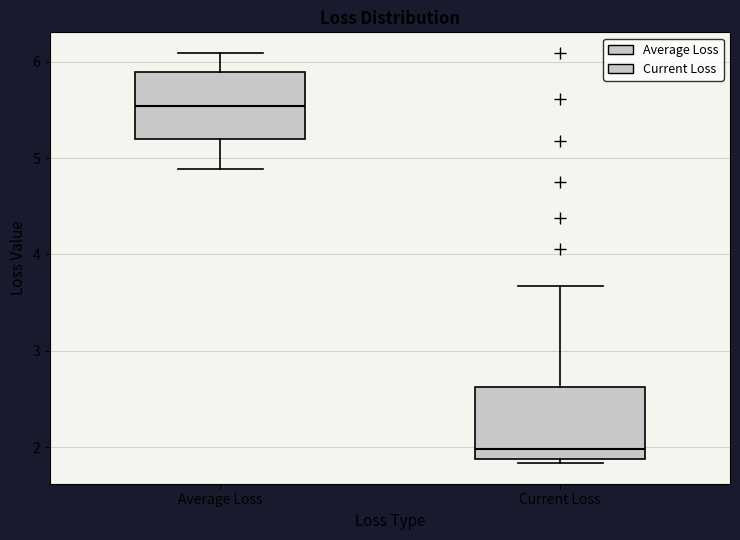

Reading left to right, transcribe this box plot: for each box, give where its median line is, the range the box spans, and where its two whiskers end, as read against the y-axis. The values are not printed on the chart, so give them approximately, as read against the axis.

Average Loss: median 5.5, box 5.2 to 5.9, whiskers 4.9 to 6.1
Current Loss: median 2.0, box 1.9 to 2.6, whiskers 1.8 to 3.7